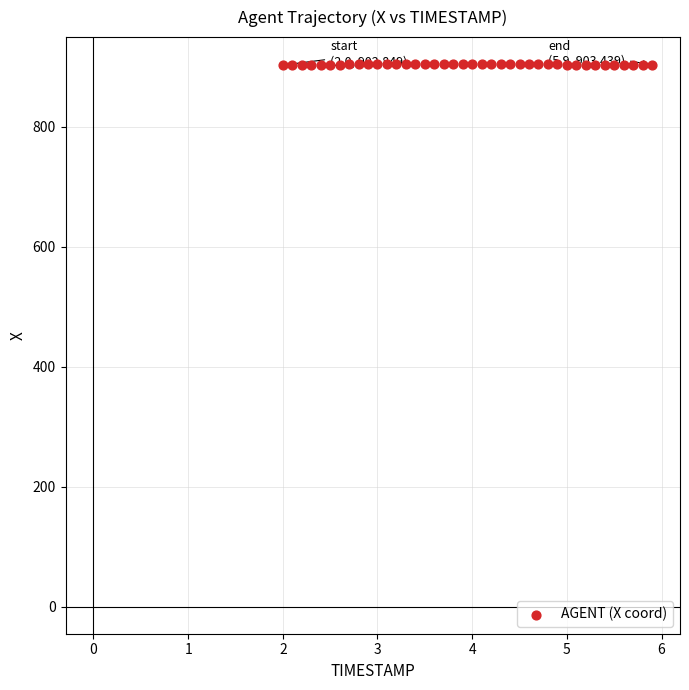

What is the range of X values (max minus min)?

3.9